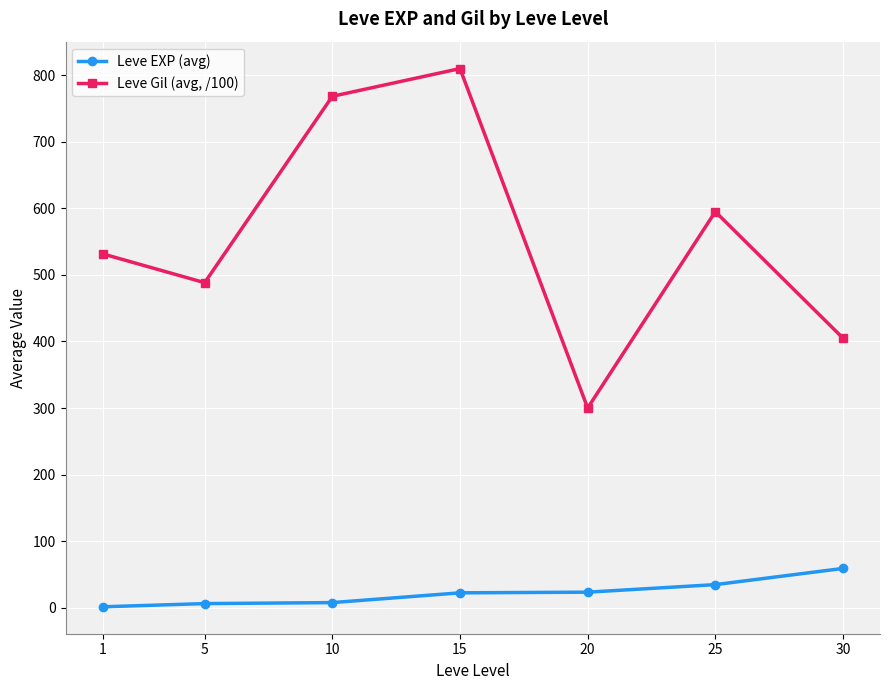

True or false: Leve EXP (avg) and Leve Gil (avg, /100) intersect in this chart.

False